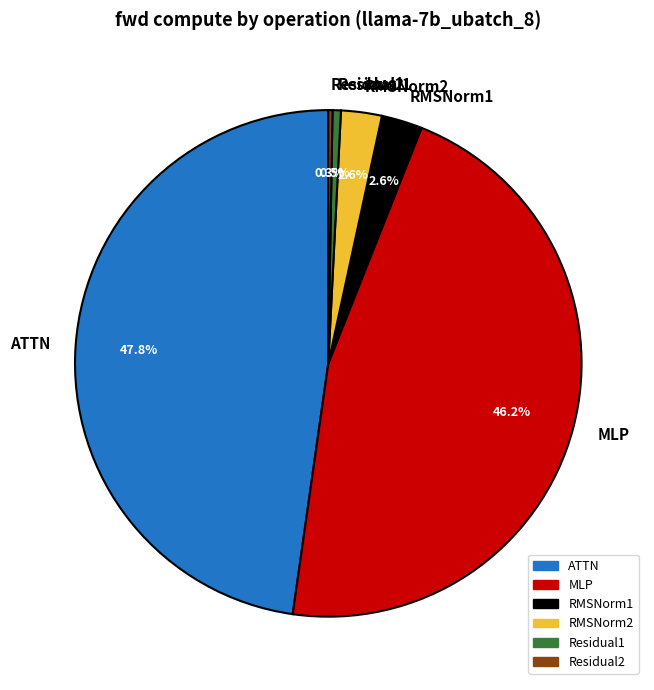

What percentage is the RMSNorm2 slice, to the nearest percent?

3%